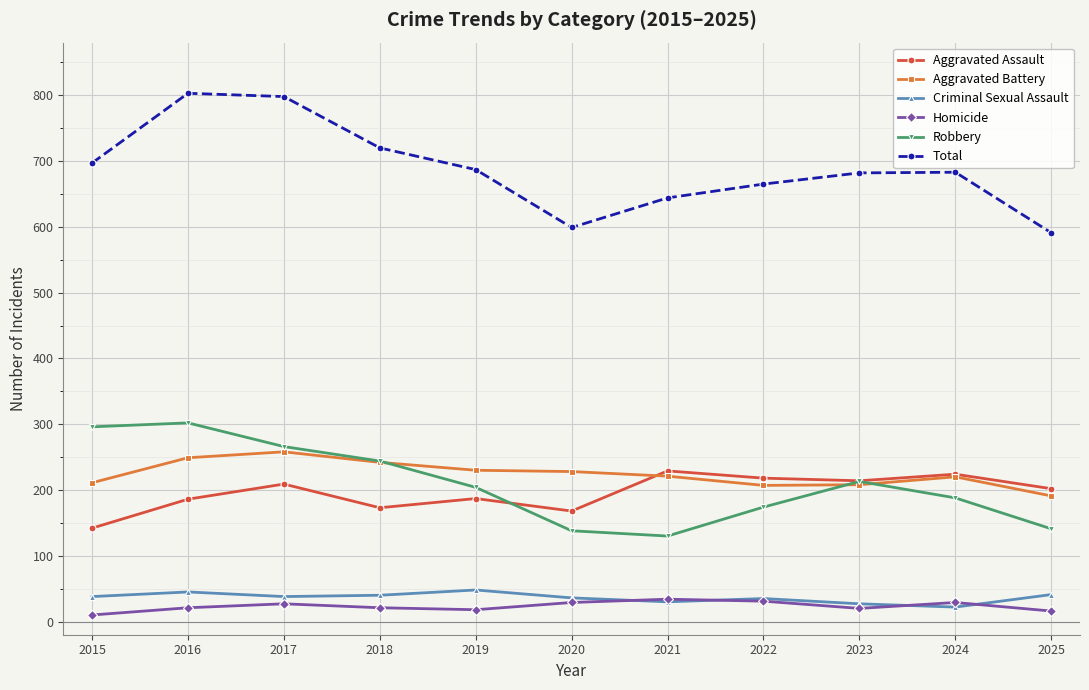

What is the value of the Aggravated Assault point at the 1st from the left?

142